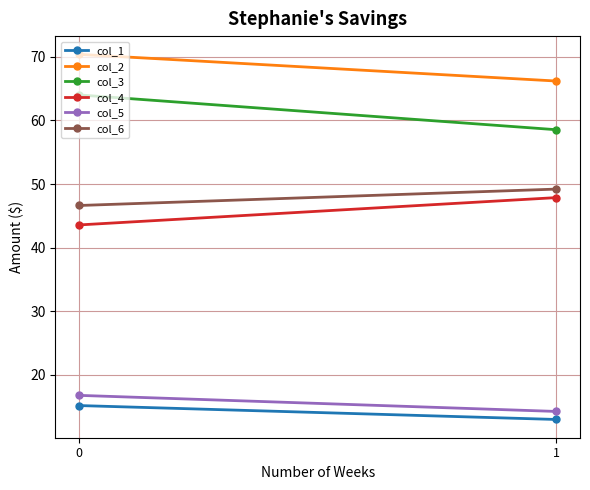

How many lines are shown in the chart?

6